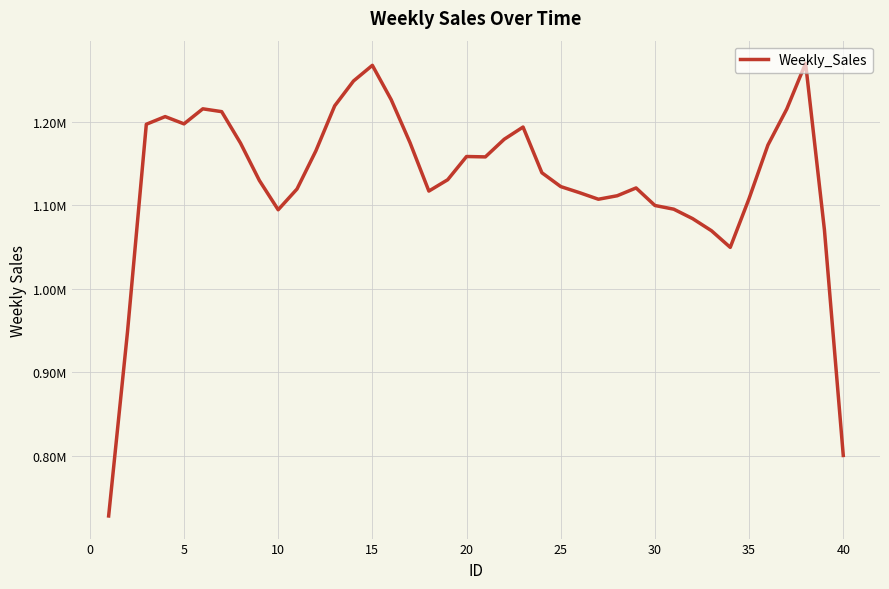

Does the chart display data point markers on the line(s)?

No